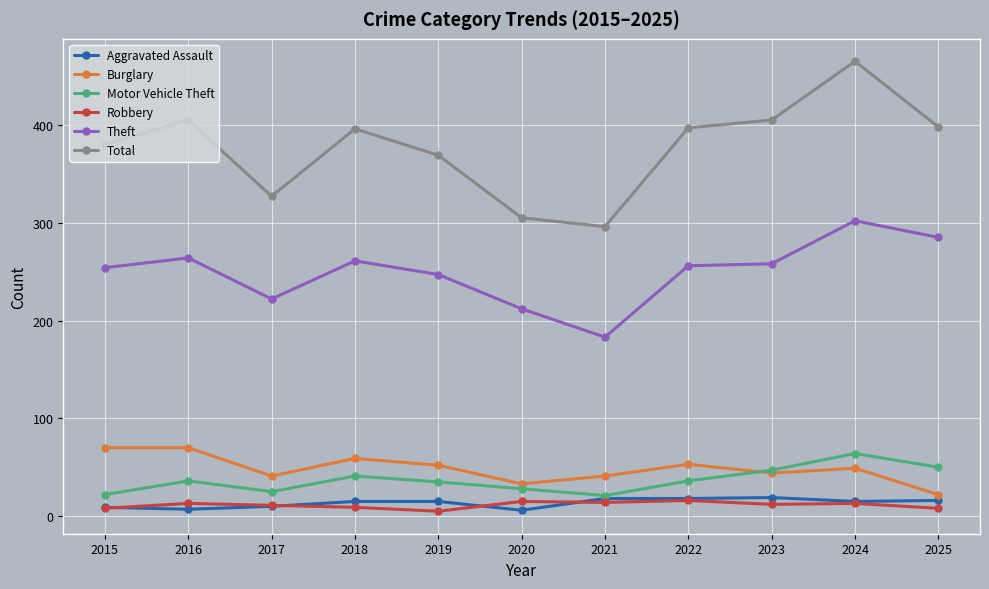

Which series has the widest spread of values?

Total